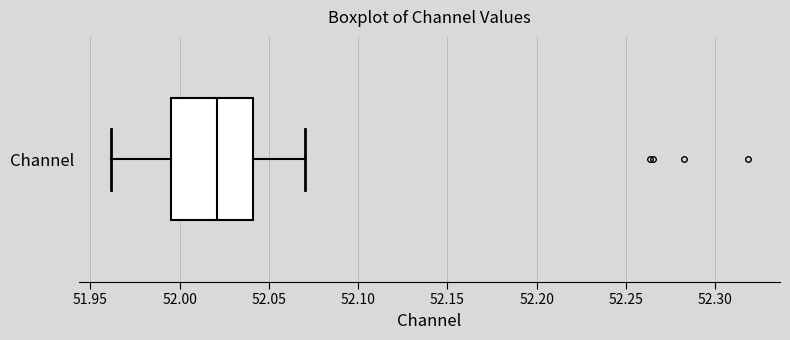

Transcribe this box plot: give where the median line is, the range the box spans, and where the two whiskers end, as read against the x-axis. The values are not printed on the chart, so give them approximately, as read against the axis.

median 52.020, box 51.995 to 52.040, whiskers 51.960 to 52.070